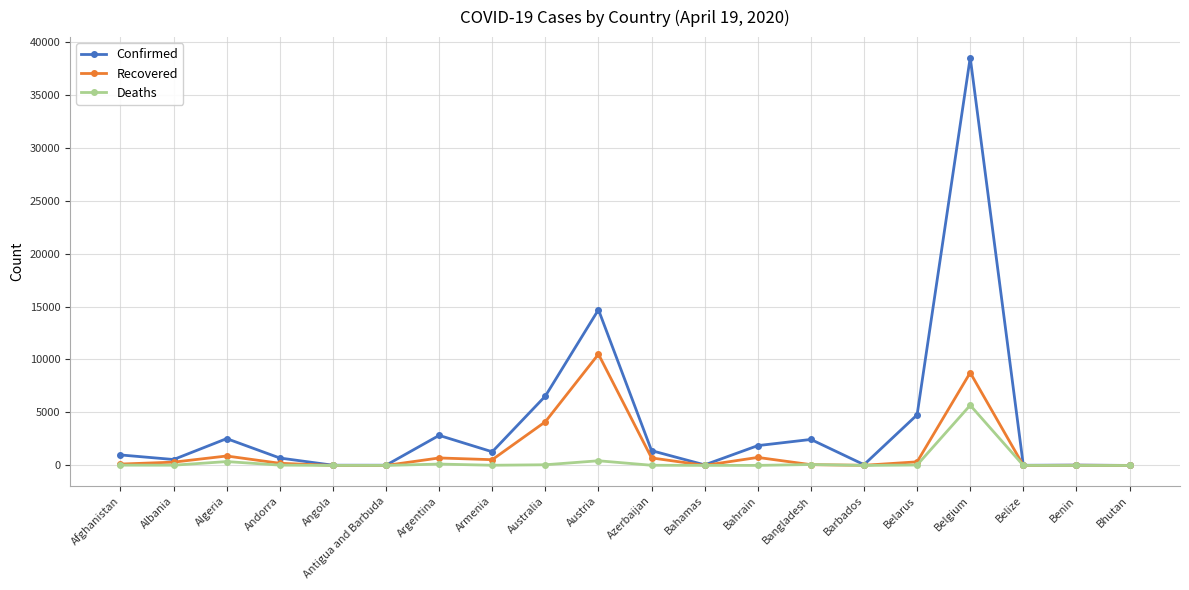

At which label is Confirmed closest to 19250?

Austria